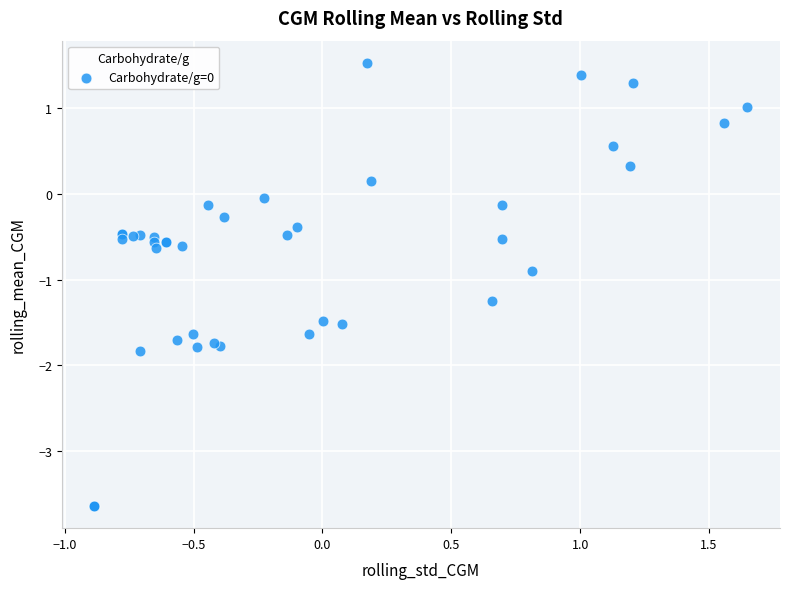

What Y value in the scatter plot is closest to -1?

-0.9